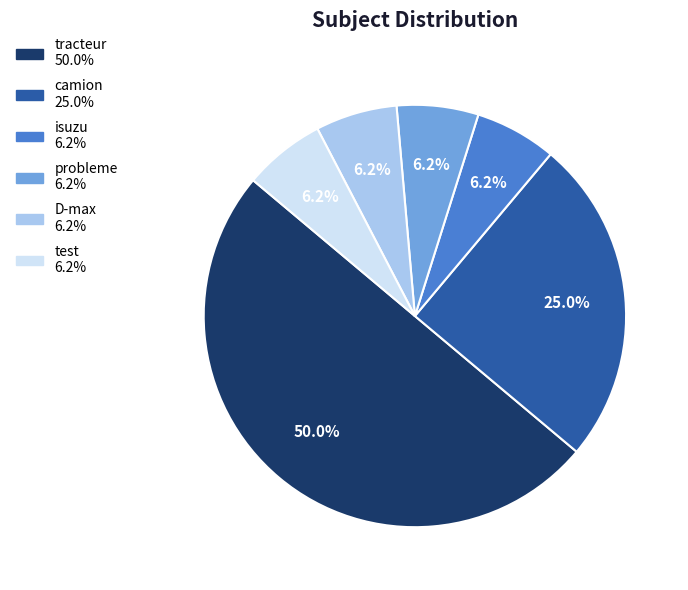

What is the largest slice in the pie chart?

tracteur